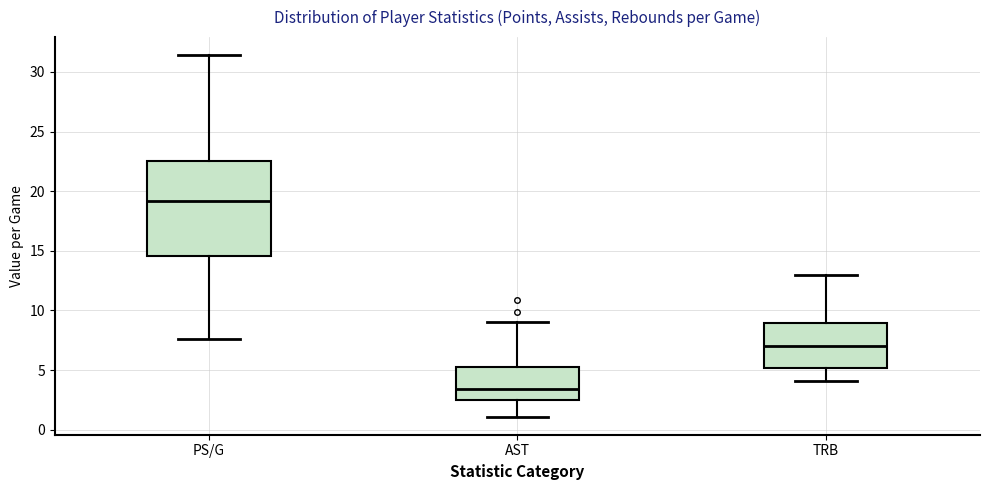

Comparing the boxes themselves (not the whiskers), which one is the tallest?

PS/G